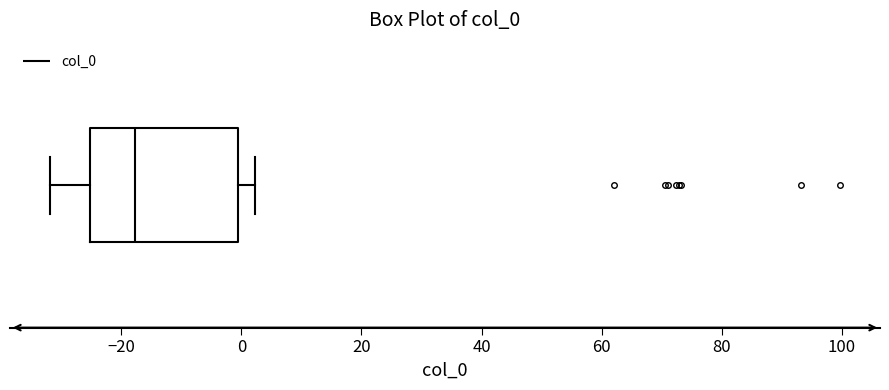

Read this box plot against the x-axis: the position of the median line, the range covered by the box, and the ends of both whiskers. The values are not printed on the chart, so give them approximately, as read against the axis.

median -18, box -26 to 0, whiskers -32 to 2